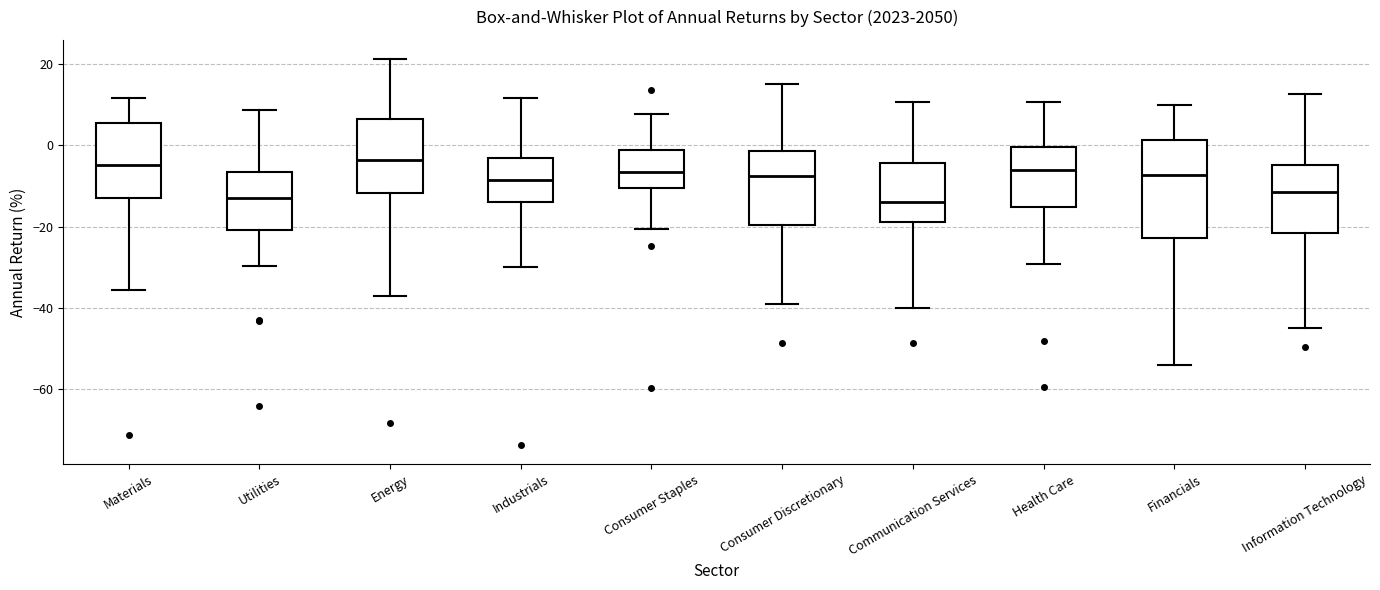

Reading left to right, read every box against the y-axis: the position of its median line, the range the box covers, and the ends of its whiskers. The values are not printed on the chart, so give them approximately, as read against the axis.

Materials: median -4, box -12 to 6, whiskers -36 to 12
Utilities: median -12, box -20 to -6, whiskers -30 to 8
Energy: median -4, box -12 to 6, whiskers -38 to 22
Industrials: median -8, box -14 to -4, whiskers -30 to 12
Consumer Staples: median -6, box -10 to -2, whiskers -20 to 8
Consumer Discretionary: median -8, box -20 to -2, whiskers -38 to 14
Communication Services: median -14, box -18 to -4, whiskers -40 to 10
Health Care: median -6, box -16 to 0, whiskers -30 to 10
Financials: median -8, box -22 to 2, whiskers -54 to 10
Information Technology: median -12, box -22 to -4, whiskers -44 to 12